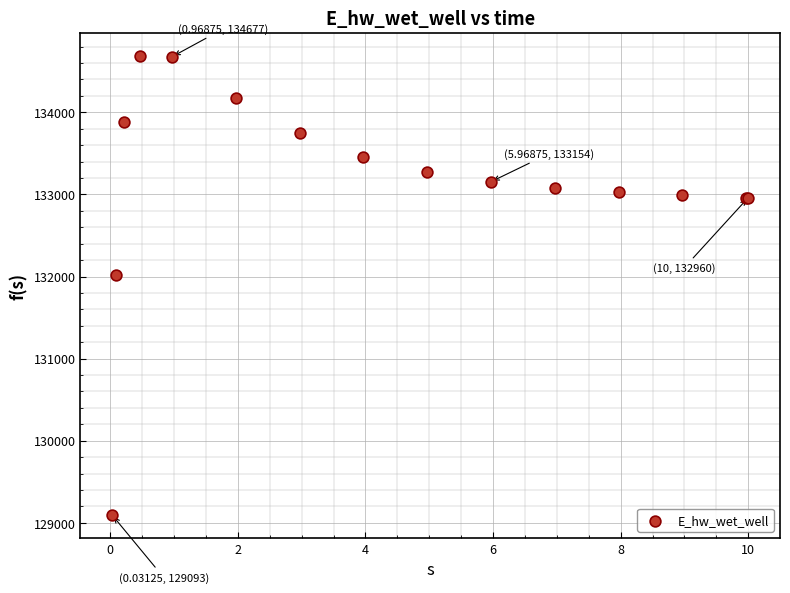

What Y value in the scatter plot is closest to 131891?

132013.4